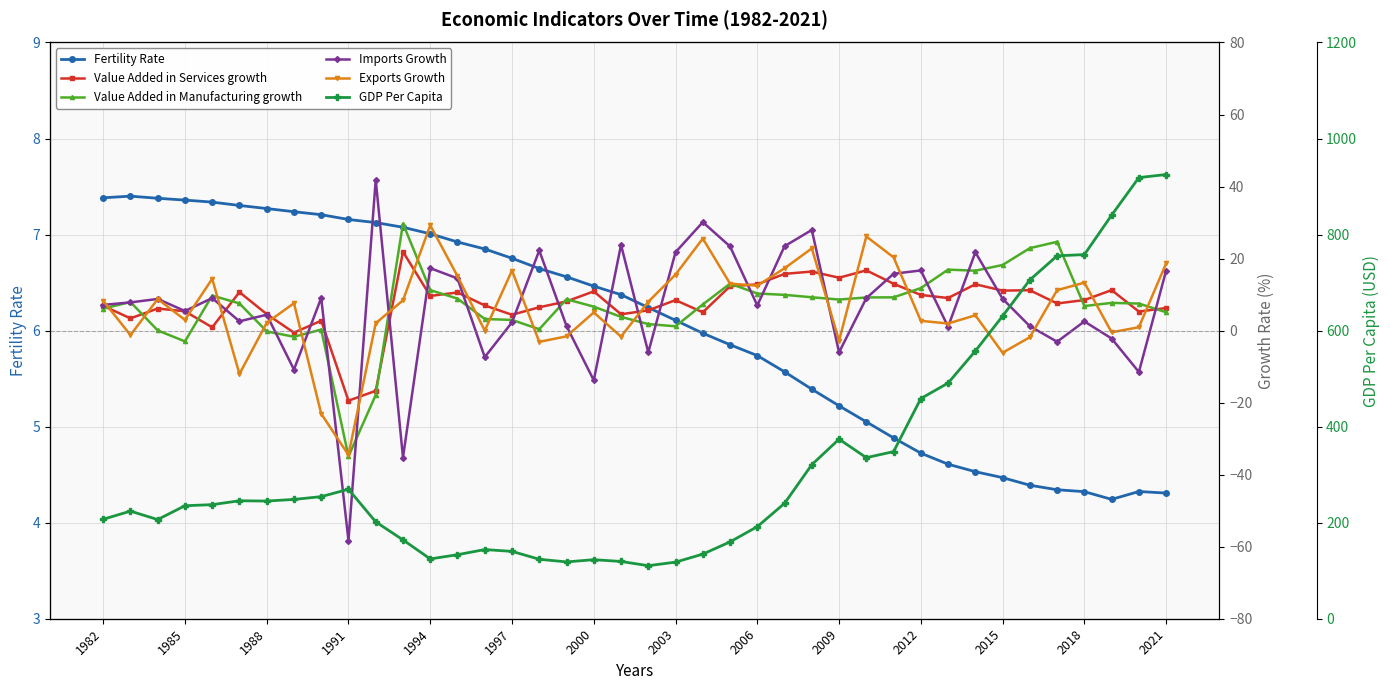

How many data points does each series have?

40